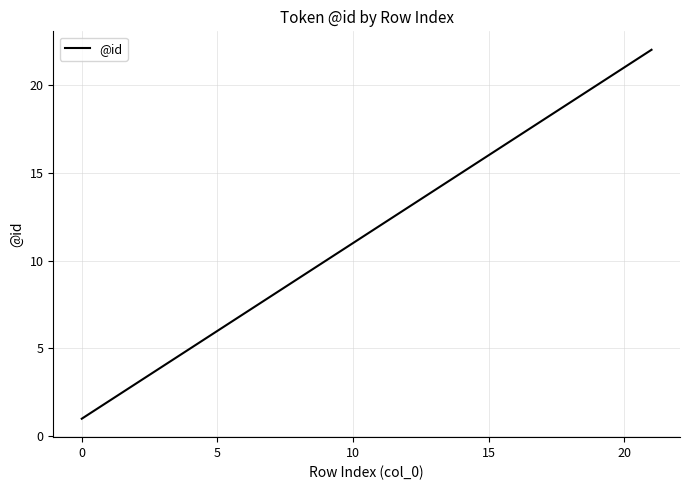

What is the greatest value displayed?

22